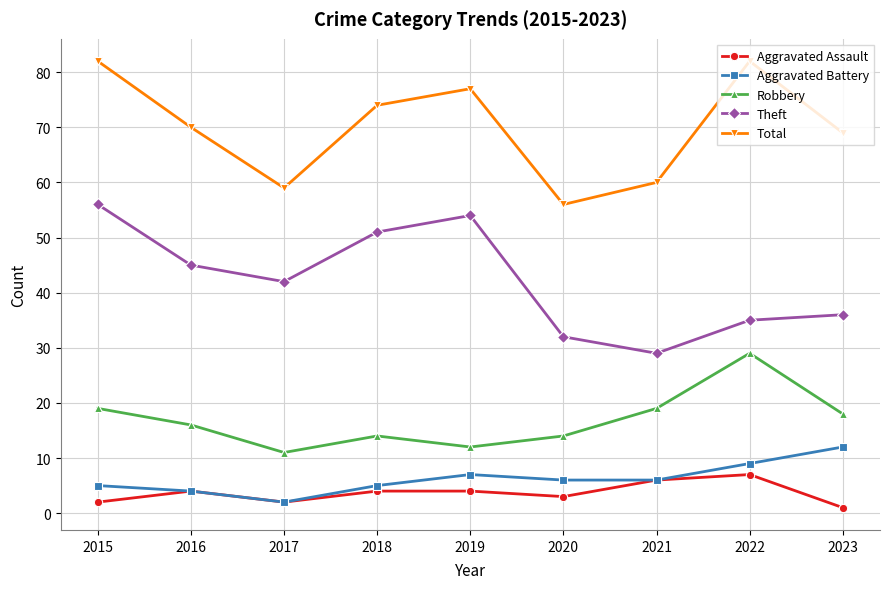

What is the total value across all series at 2019?

154